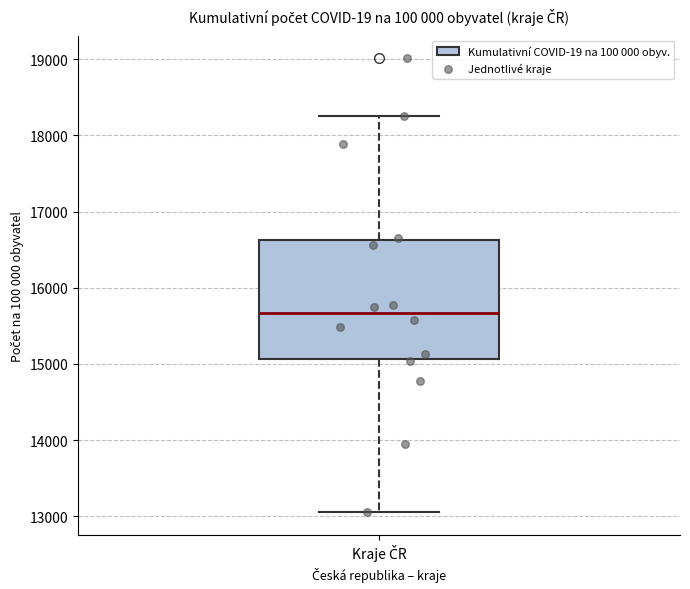

Read this box plot against the y-axis: the position of the median line, the range covered by the box, and the ends of both whiskers. The values are not printed on the chart, so give them approximately, as read against the axis.

median 15700, box 15100 to 16600, whiskers 13100 to 18200